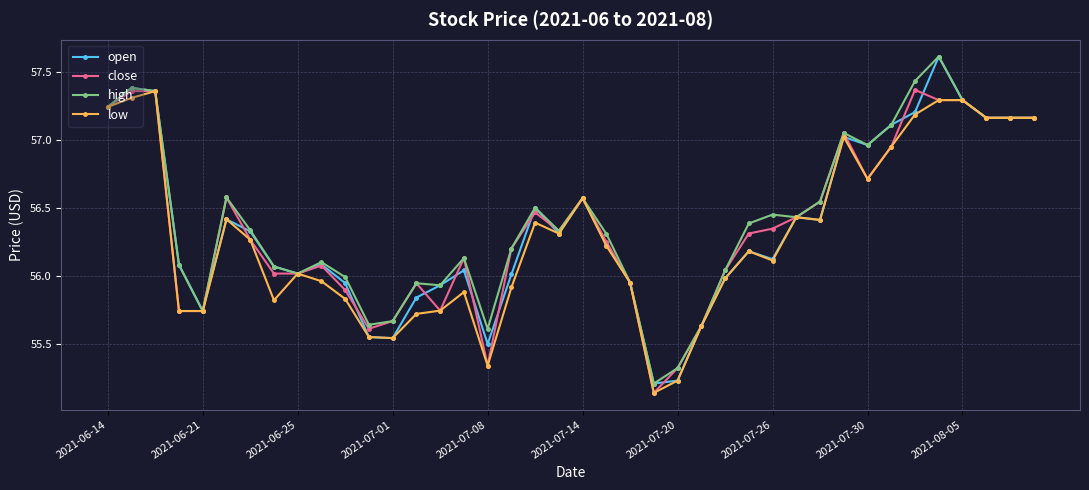

What is the greatest value displayed?

57.6